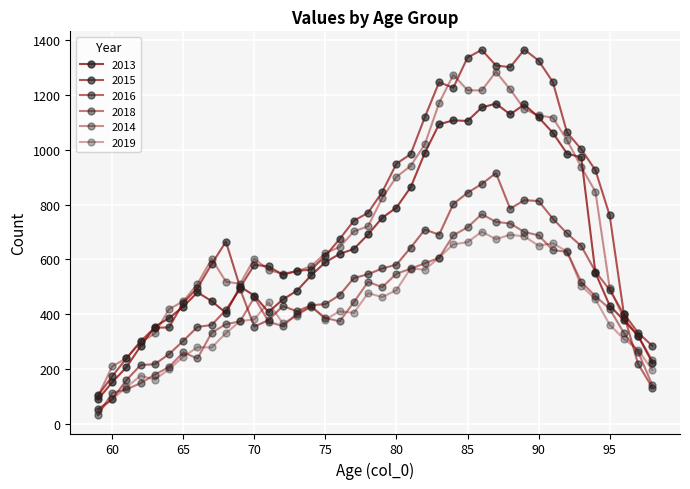

Is this an area chart (filled region under the line)?

No